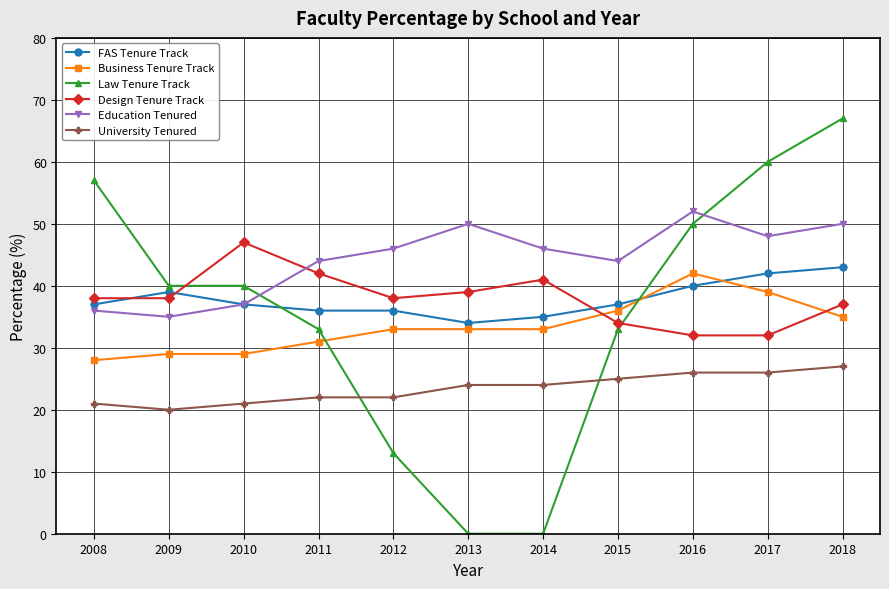

List the series in order of their peak value, highest first.

Law Tenure Track, Education Tenured, Design Tenure Track, FAS Tenure Track, Business Tenure Track, University Tenured